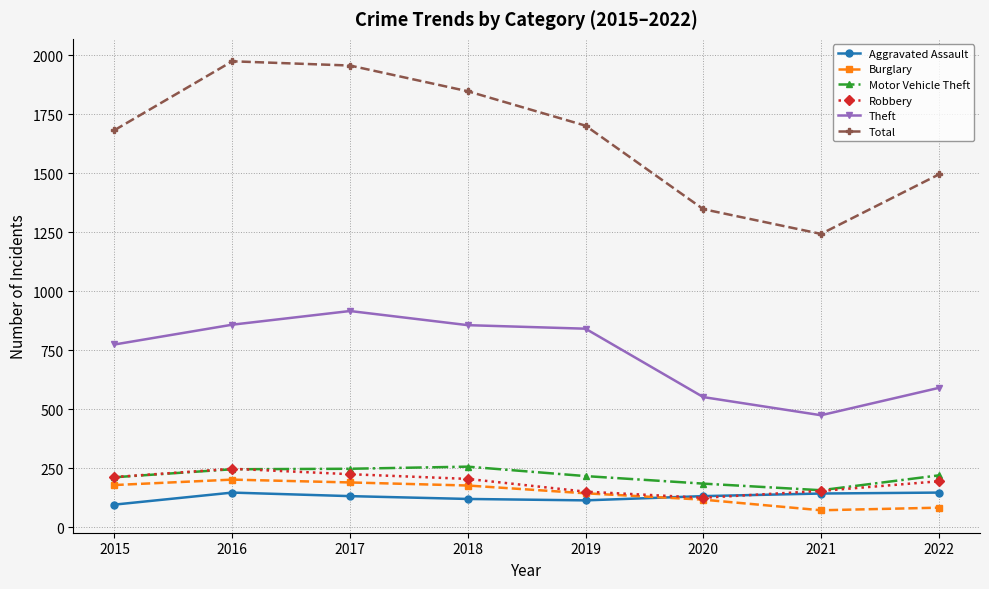

What is the spread (max minus min) of values at 2017?

1826